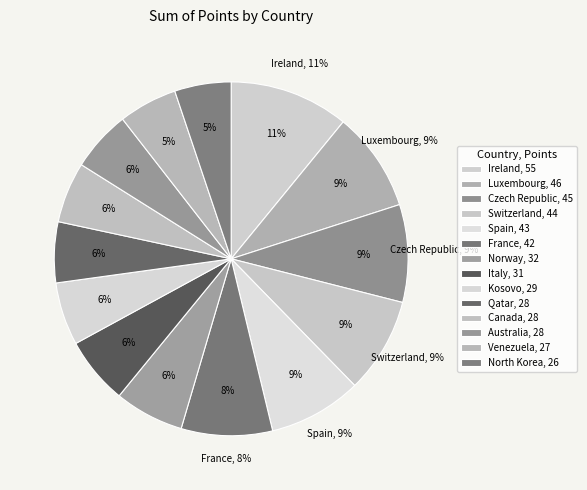

How many segments does this pie chart have?

14